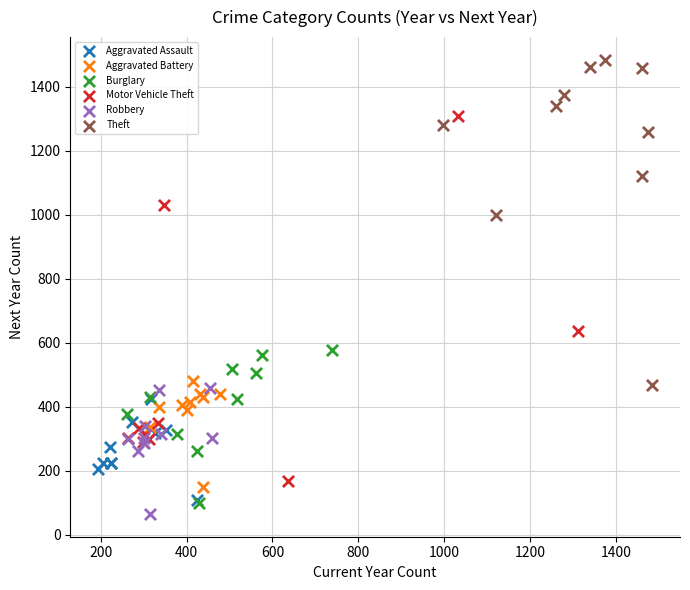

Which series has the widest spread of Y values?

Motor Vehicle Theft